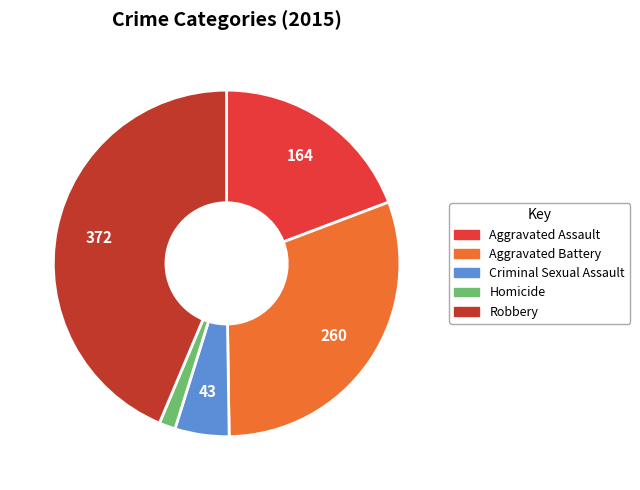

Rank the categories by value from lowest to highest.

Homicide, Criminal Sexual Assault, Aggravated Assault, Aggravated Battery, Robbery